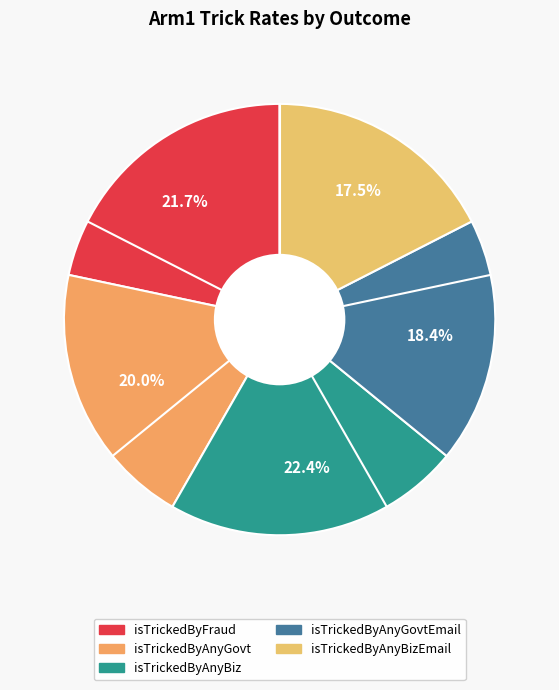

Which category has the biggest portion of the pie?

isTrickedByAnyBiz